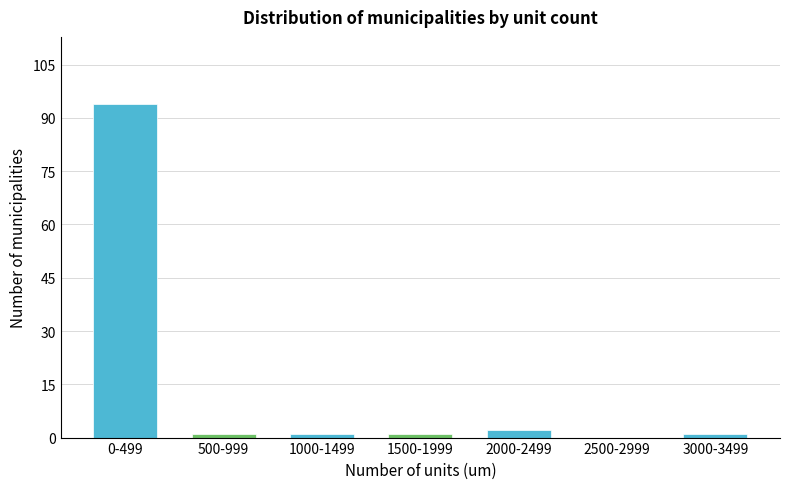

Reading left to right, what are all the values shown in this chart?

0-499=94	500-999=1	1000-1499=1	1500-1999=1	2000-2499=2	2500-2999=0	3000-3499=1